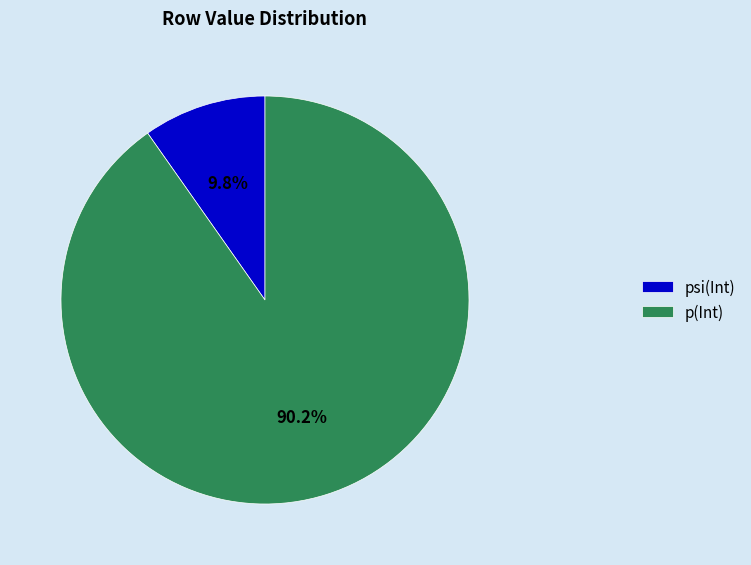

Count the number of slices in the pie.

2